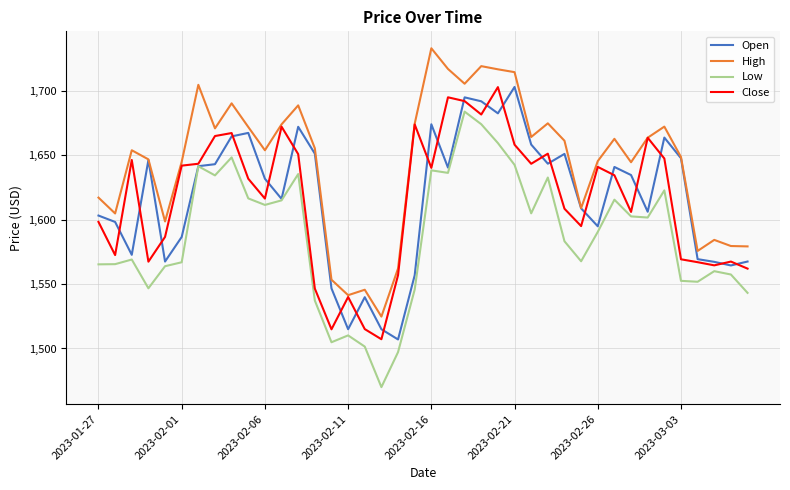

What is the highest value of the Low series?

1683.7